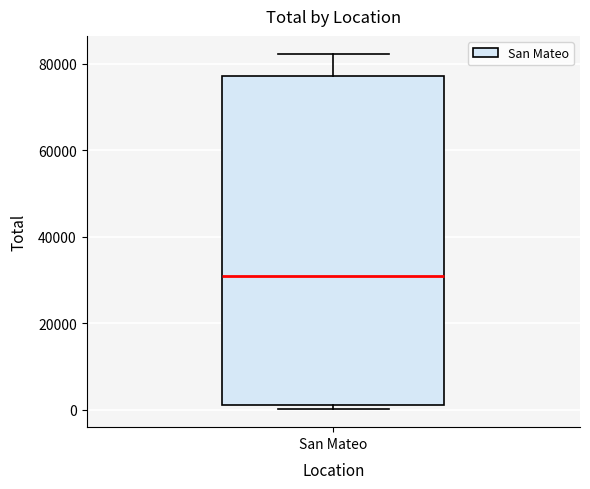

Transcribe this box plot: give where the median line is, the range the box spans, and where the two whiskers end, as read against the y-axis. The values are not printed on the chart, so give them approximately, as read against the axis.

median 30000, box 2000 to 78000, whiskers 0 to 82000